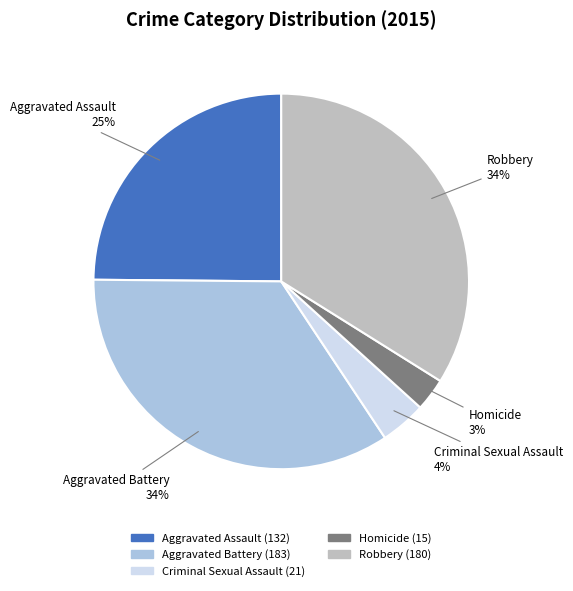

Which has a higher value, Robbery or Aggravated Assault?

Robbery